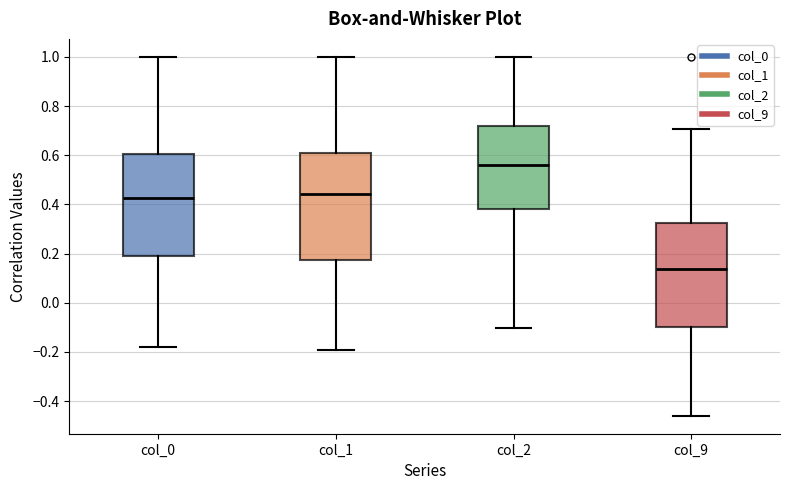

Where does the median line of the box for col_9 sit on the y-axis? The values are not printed on the chart, so give them approximately, as read against the axis.

0.14